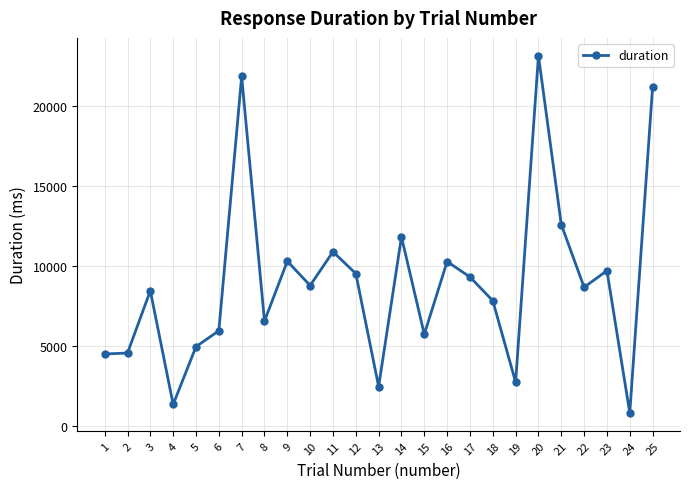

What is the minimum value shown in the chart?

815.3